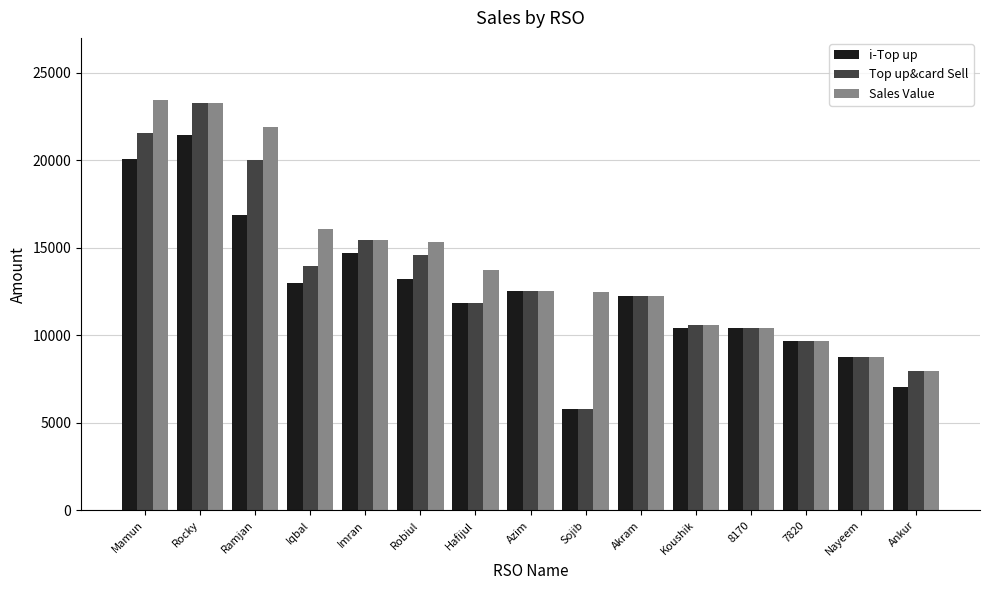

Which series has the largest range (max minus min)?

Top up&card Sell